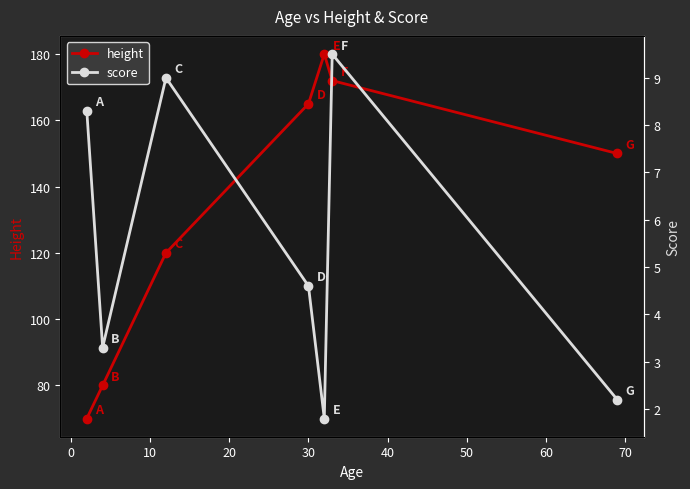

What is the maximum value for height?

180